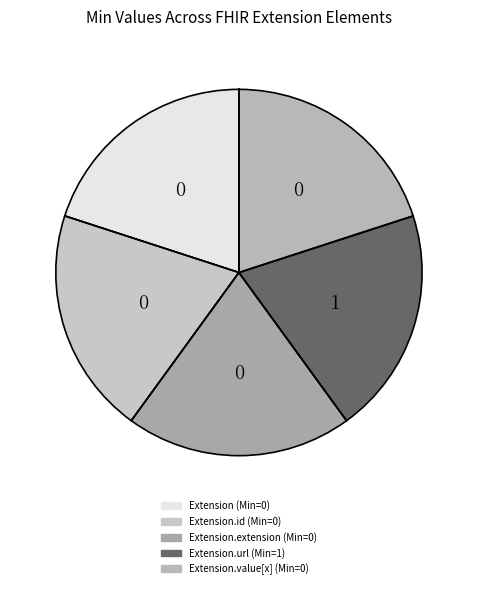

Which category has the biggest portion of the pie?

Extension.url